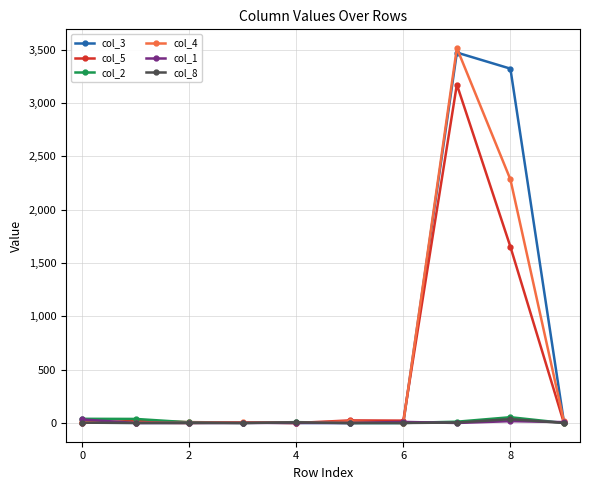

How many values in the col_5 series are below 20?

5